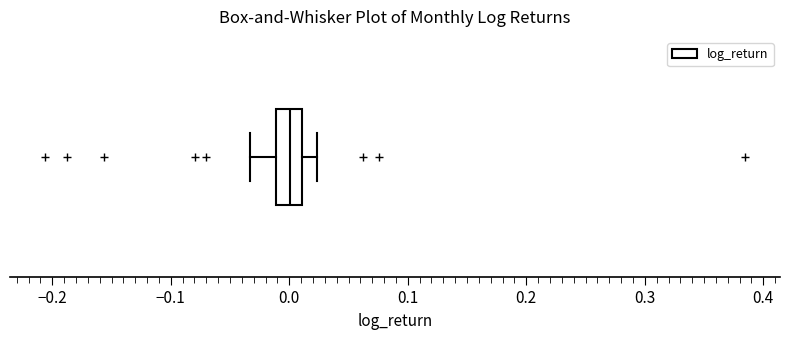

Where does the right whisker of the box end on the x-axis? The values are not printed on the chart, so give them approximately, as read against the axis.

0.02